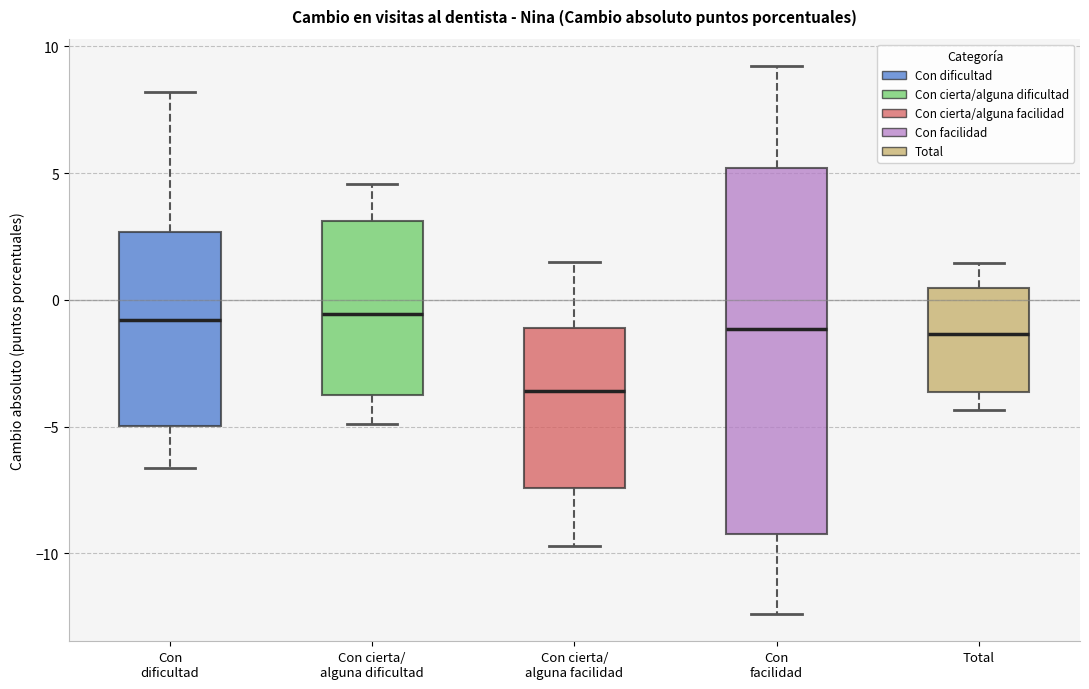

Reading left to right, read every box against the y-axis: the position of its median line, the range the box covers, and the ends of its whiskers. The values are not printed on the chart, so give them approximately, as read against the axis.

Con dificultad: median -1.0, box -5.0 to 2.5, whiskers -6.5 to 8.0
Con cierta/ alguna dificultad: median -0.5, box -4.0 to 3.0, whiskers -5.0 to 4.5
Con cierta/ alguna facilidad: median -3.5, box -7.5 to -1.0, whiskers -9.5 to 1.5
Con facilidad: median -1.0, box -9.0 to 5.0, whiskers -12.5 to 9.0
Total: median -1.5, box -3.5 to 0.5, whiskers -4.5 to 1.5